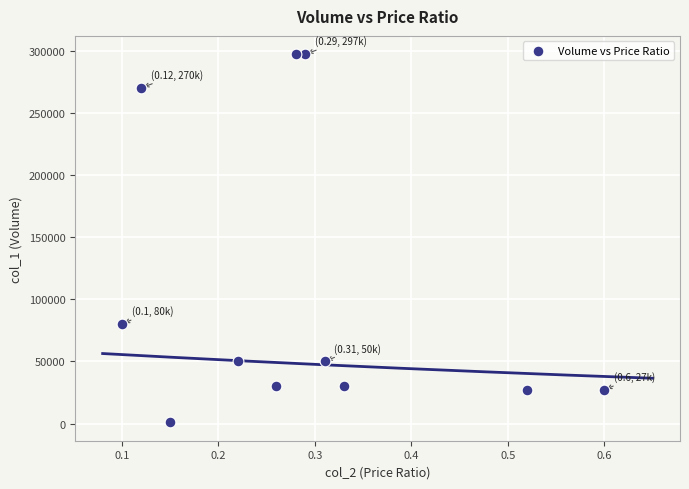

What Y value in the scatter plot is closest to 149000?

80000